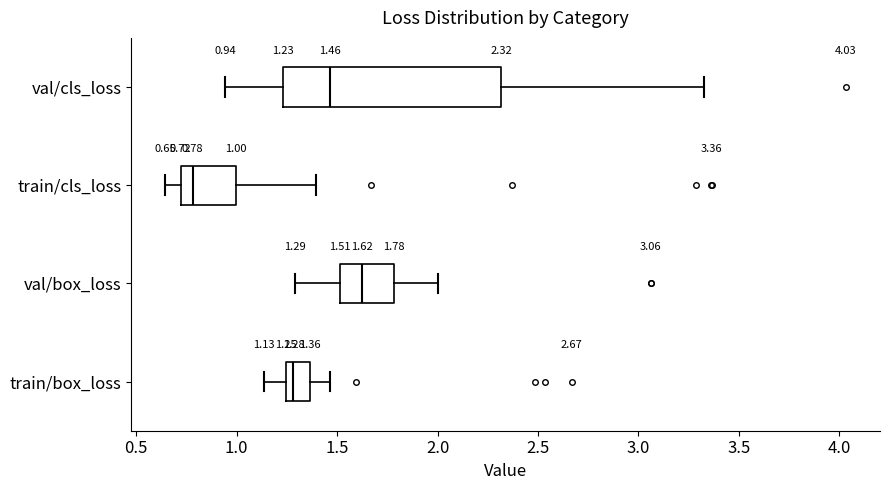

Which box is the widest, from its left edge to its right edge?

val/cls_loss